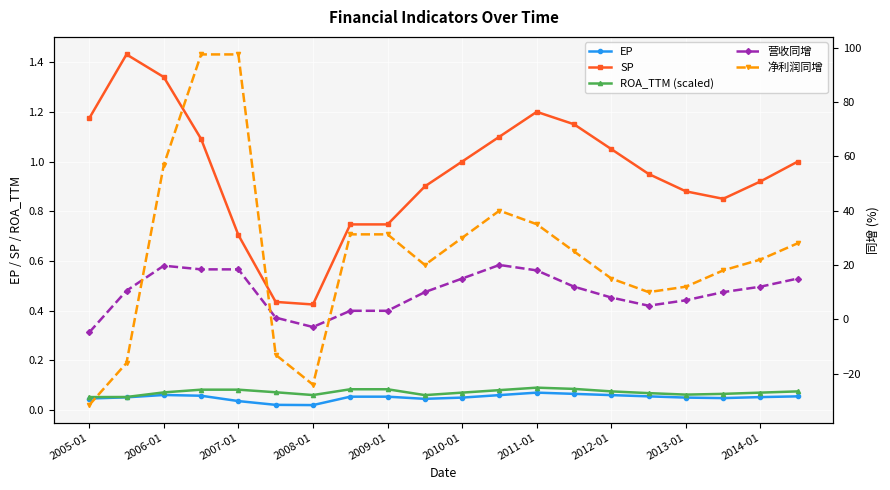

Which has a higher value, 19 or 2012-01?

19